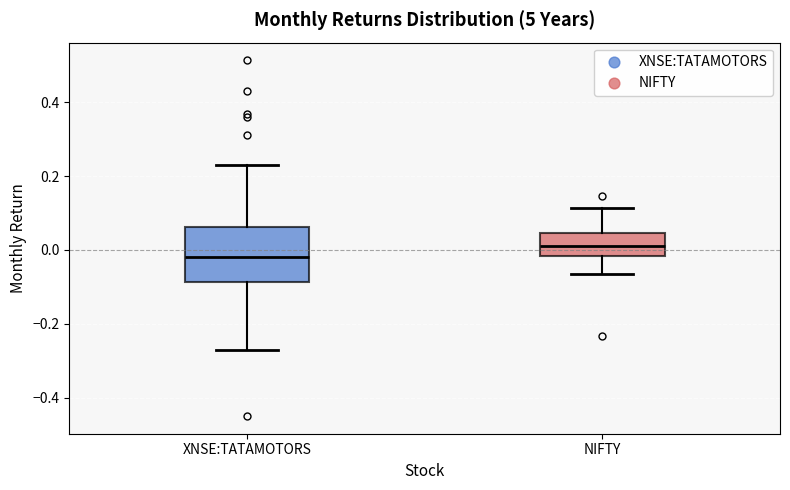

Which box's median line is the highest?

NIFTY